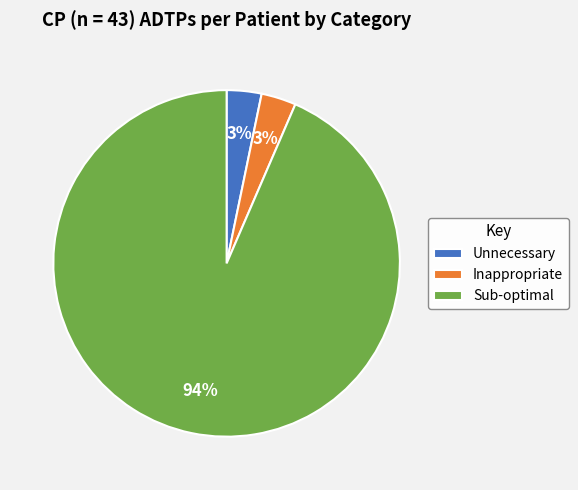

Which category accounts for the majority?

Sub-optimal